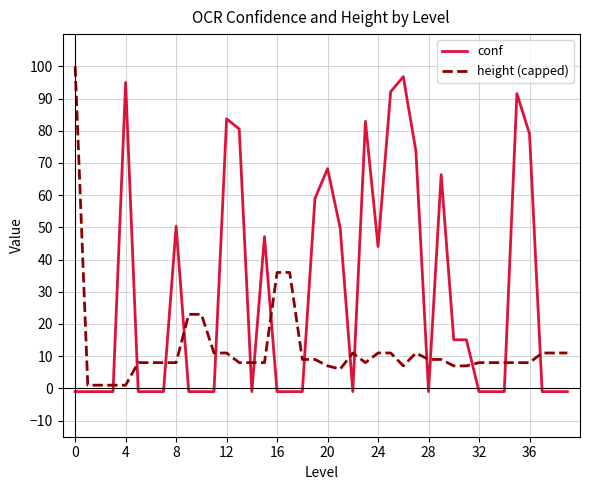

What is the difference between the maximum and minimum values in the conf series?

97.8